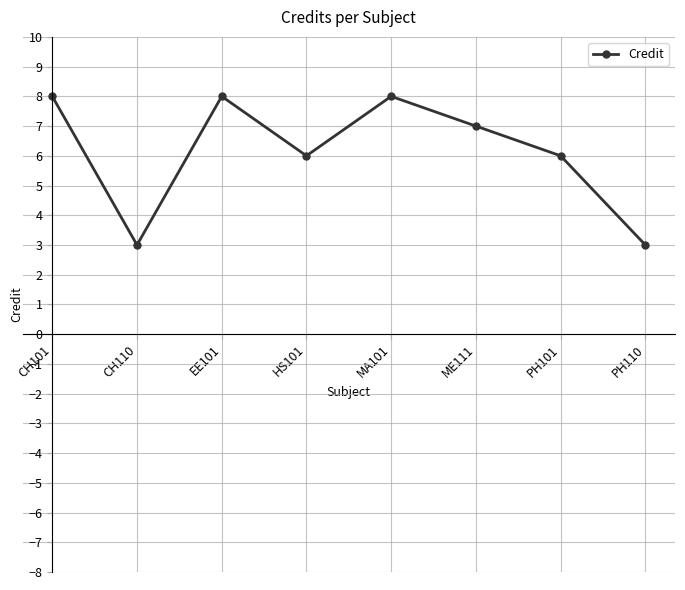

What is the change in value from MA101 to ME111?

-1